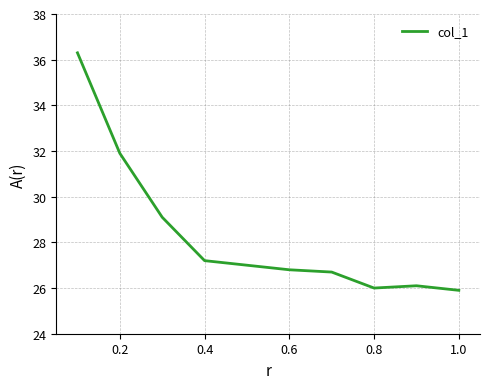

What is the difference between the second highest and minimum values?

6.0